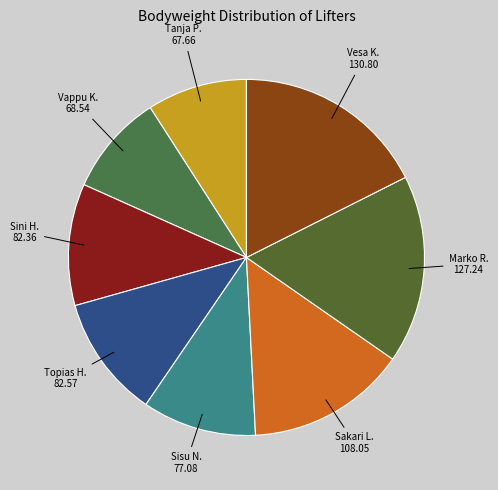

Between Vesa K. 130.80 and Sakari L. 108.05, which is larger?

Vesa K. 130.80